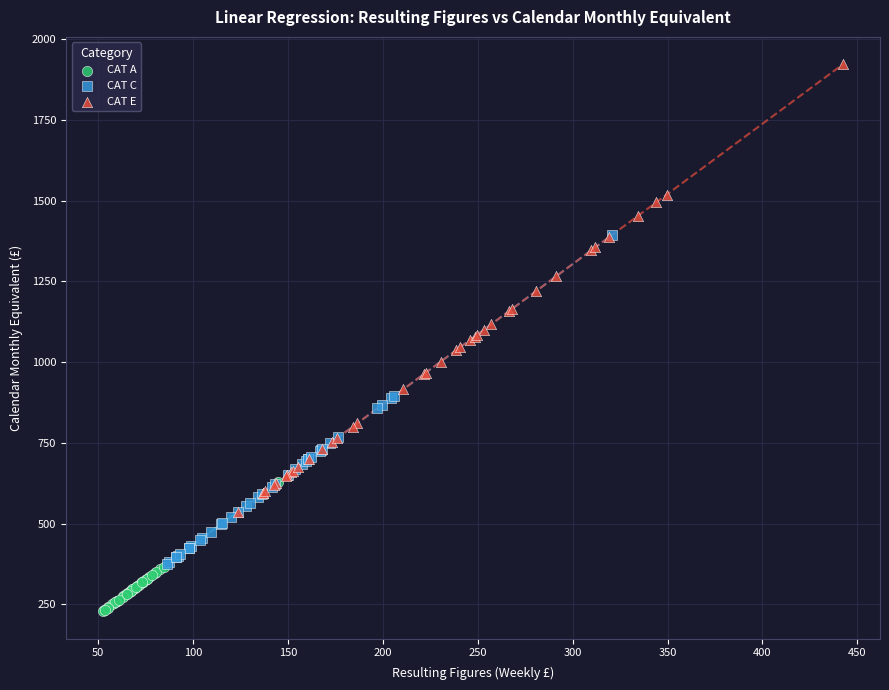

Which series contains the lowest Y value?

CAT A